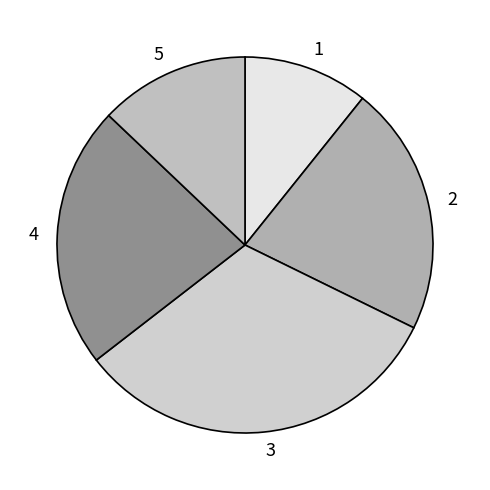

True or false: 1 accounts for 11% of the total.

True